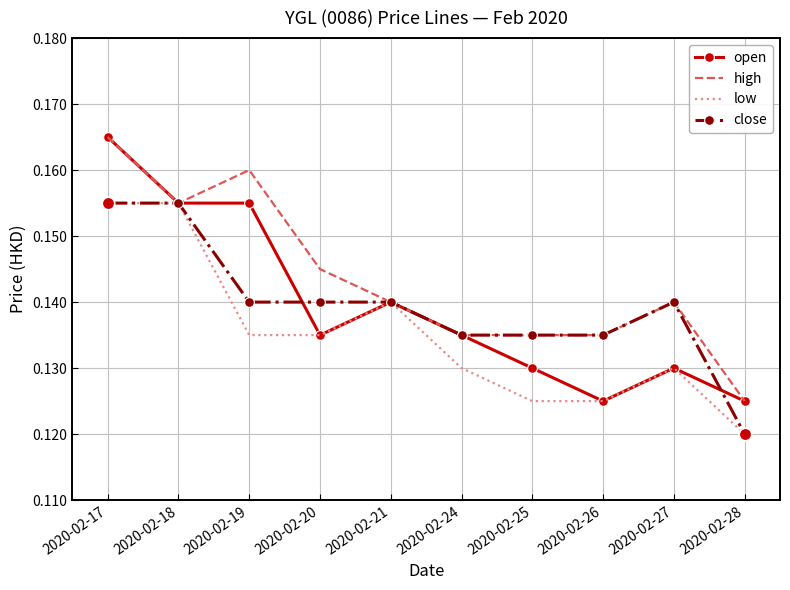

Where is low nearest to the value 0?

2020-02-28